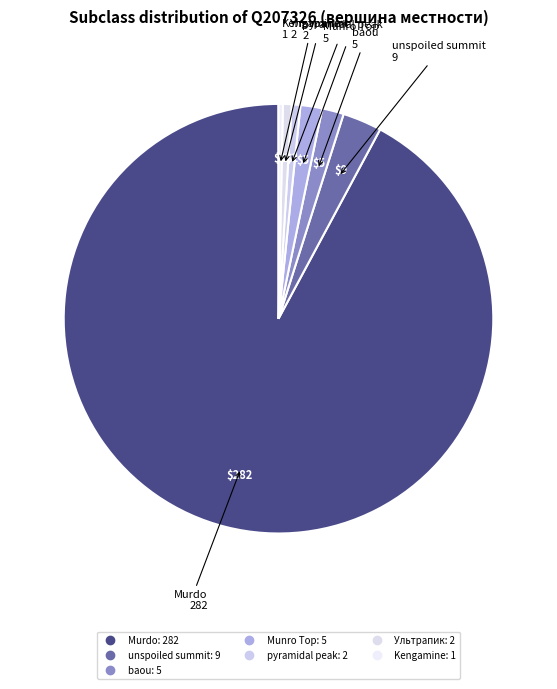

To the nearest percent, what percentage of the pie is Ультрапик?

1%